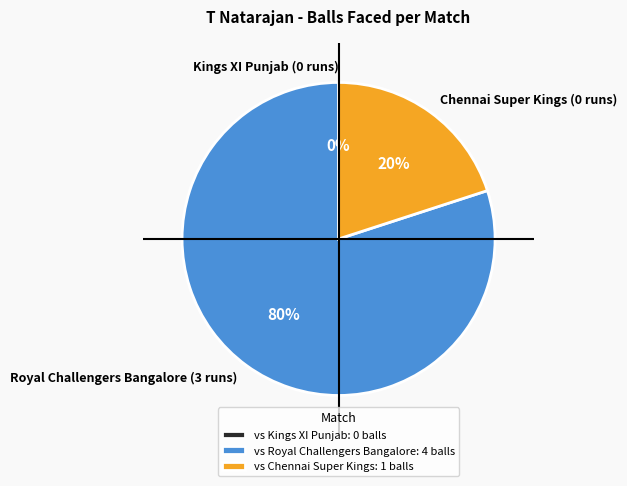

True or false: Kings XI Punjab (0 runs) accounts for 1% of the total.

False